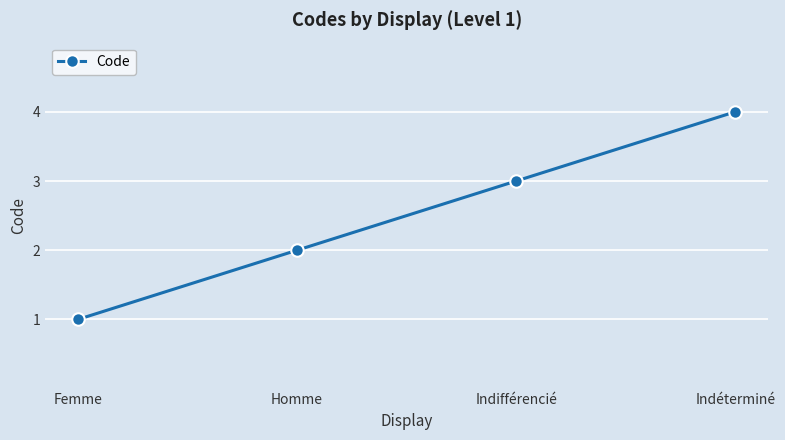

How many distinct data groups are displayed?

1